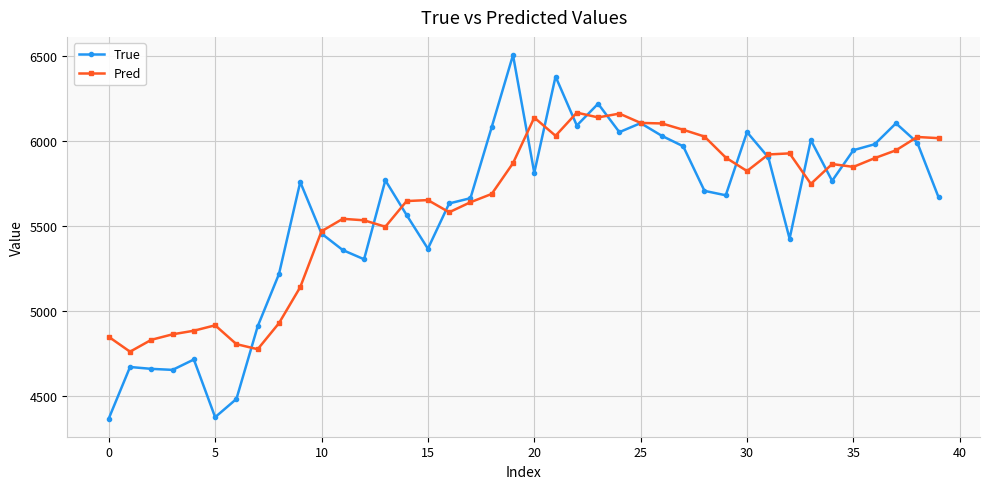

True or false: Pred has more than 1 points higher than both neighbors.

True